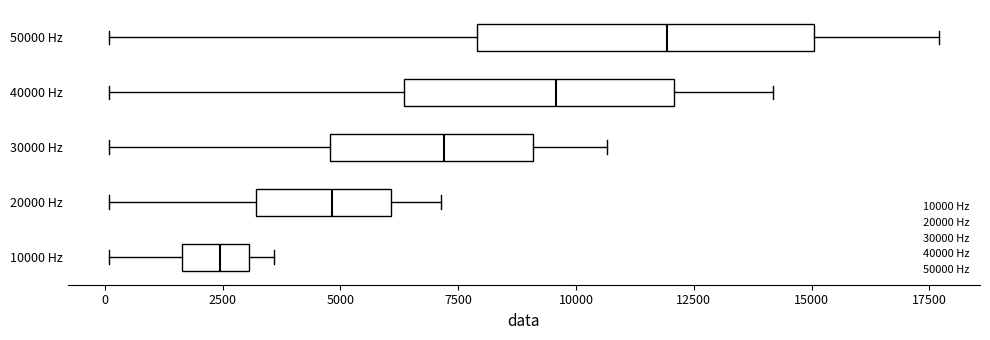

Where does the right whisker of the box for 50000 Hz end on the x-axis? The values are not printed on the chart, so give them approximately, as read against the axis.

17500